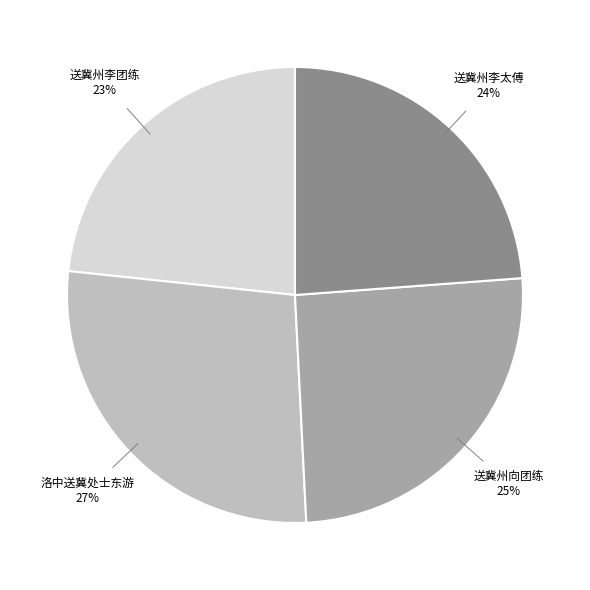

To the nearest percent, what is the average slice percentage?

25%